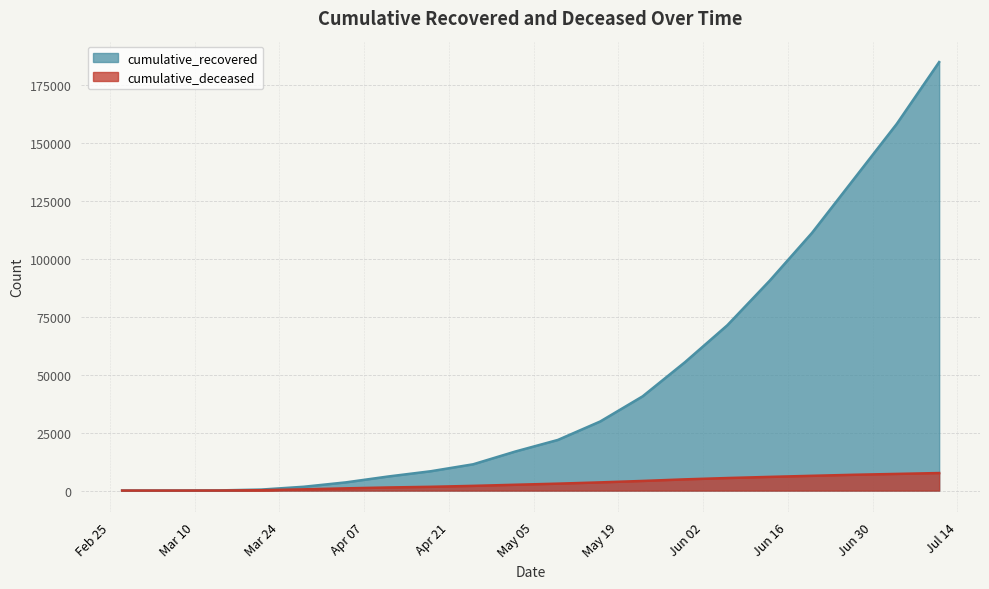

Does the chart display data point markers on the line(s)?

No